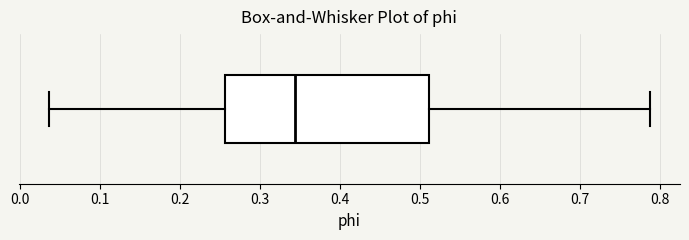

Where does the left whisker of the box end on the x-axis? The values are not printed on the chart, so give them approximately, as read against the axis.

0.04